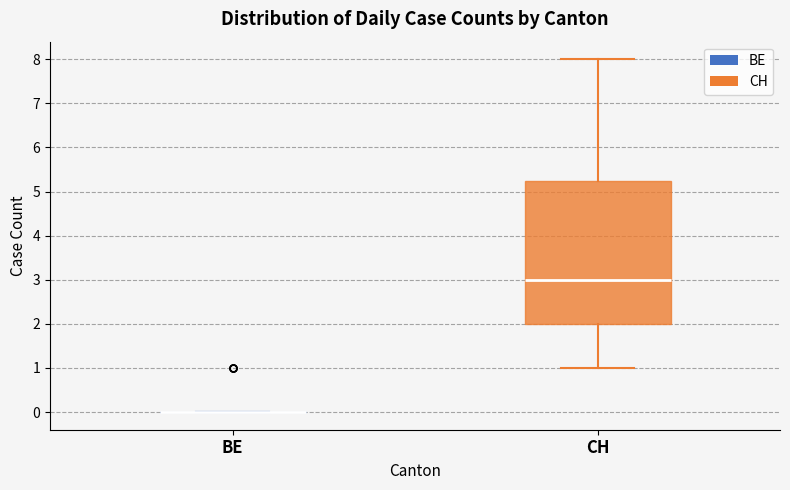

Which box is the tallest, from its lower edge to its upper edge?

CH